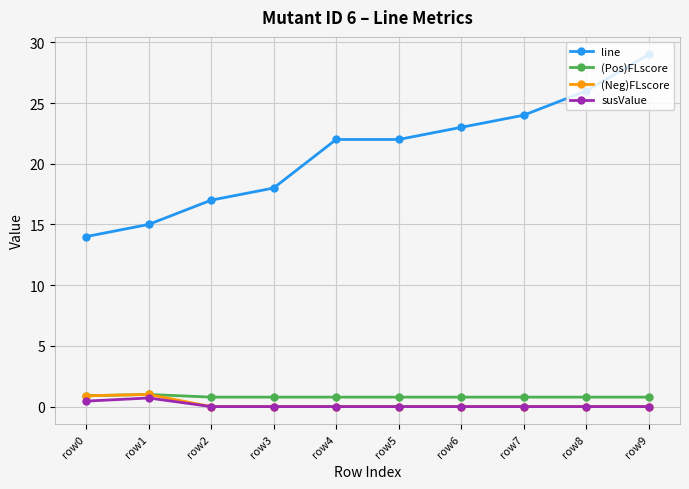

True or false: line has a value of 10.2 at row4.

False